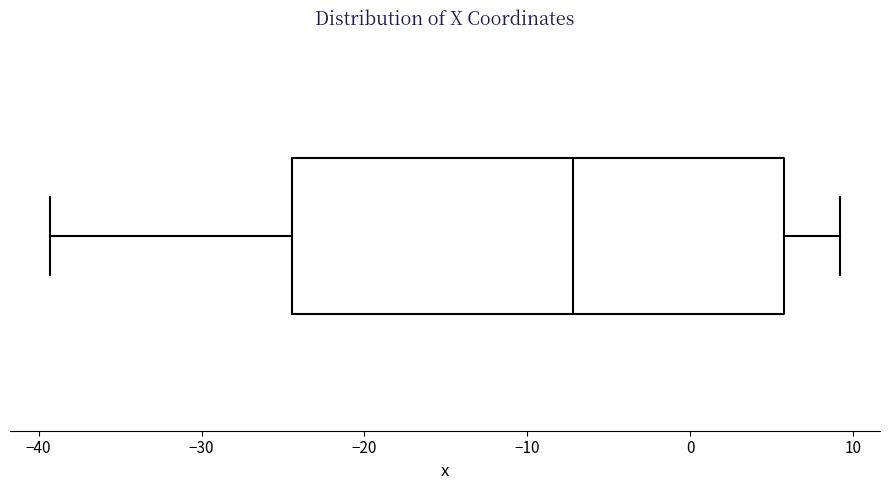

Read this box plot against the x-axis: the position of the median line, the range covered by the box, and the ends of both whiskers. The values are not printed on the chart, so give them approximately, as read against the axis.

median -7, box -24 to 6, whiskers -39 to 9